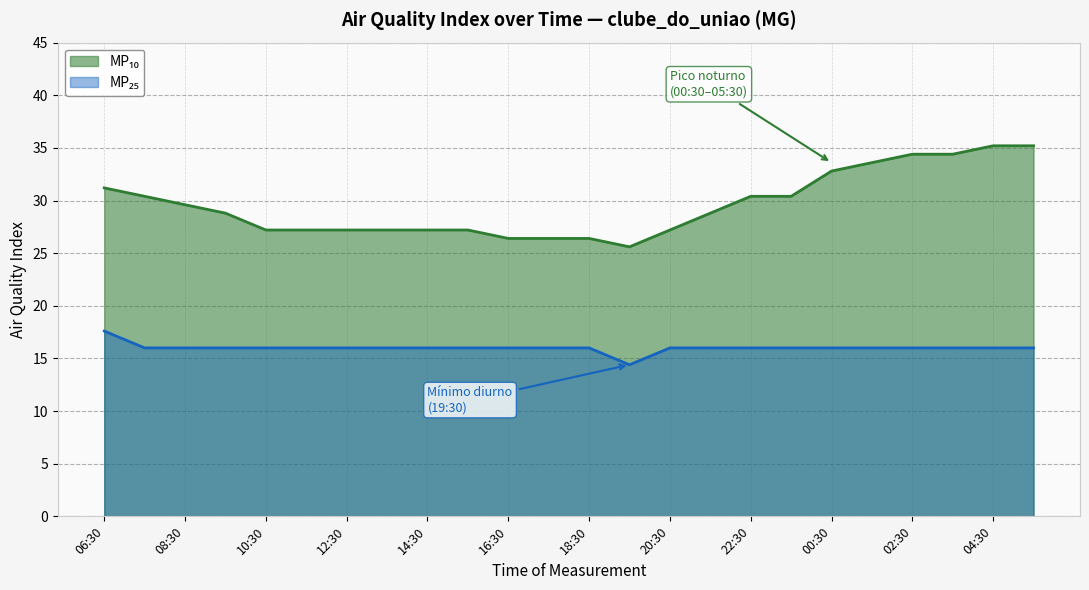

What value does the MP₂₅ series have at 02:30?

16.0